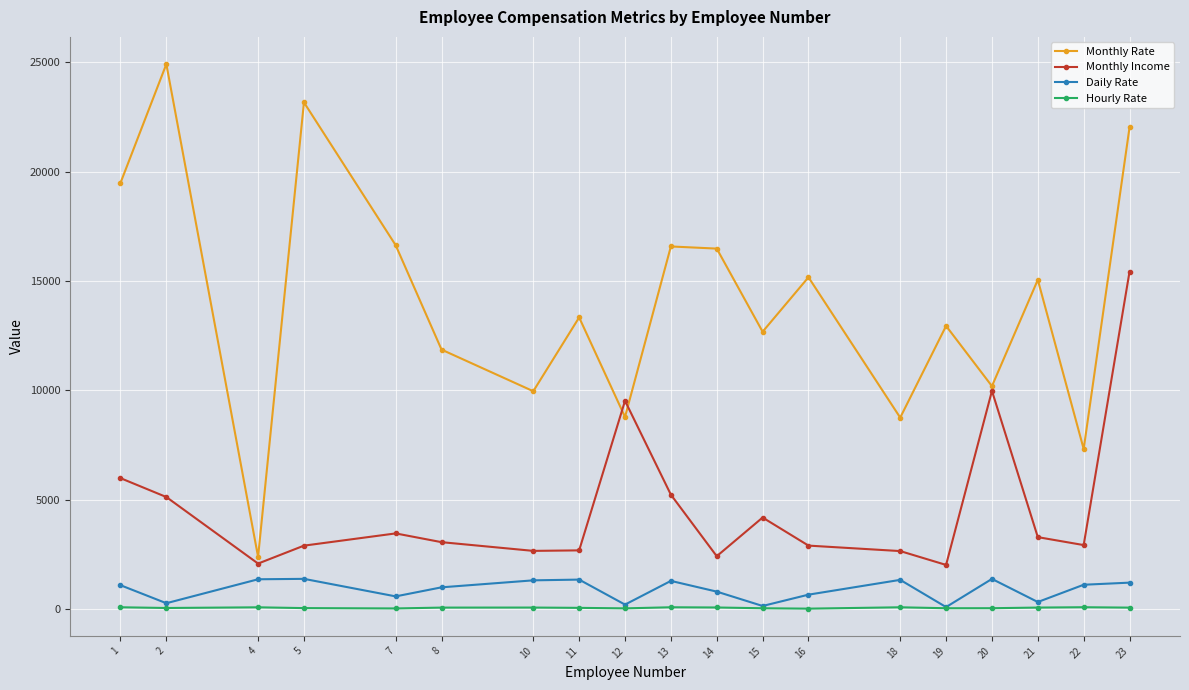

What is the spread (max minus min) of values at 12?

9482